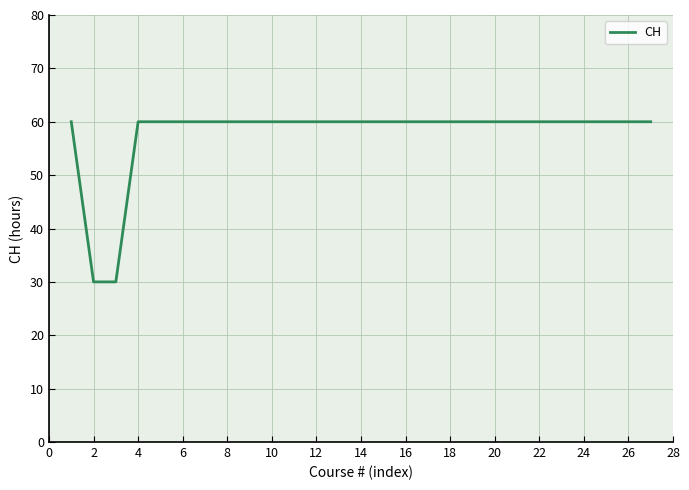

What is the sum of all values?

1560